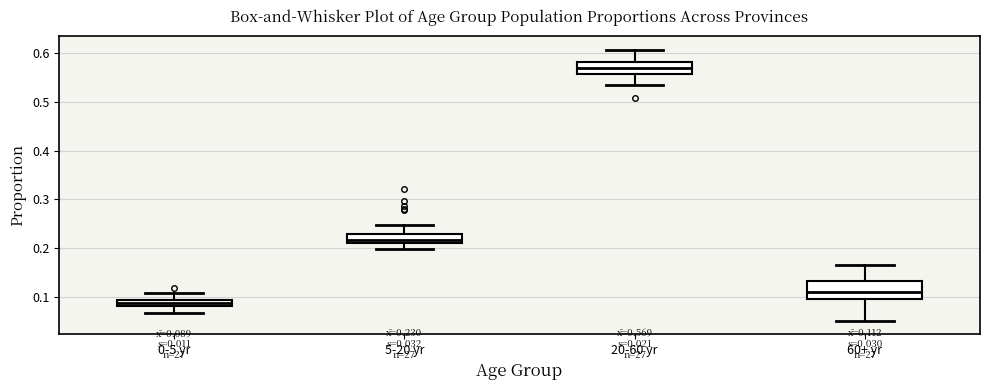

Which box's median line is the highest?

20-60 yr